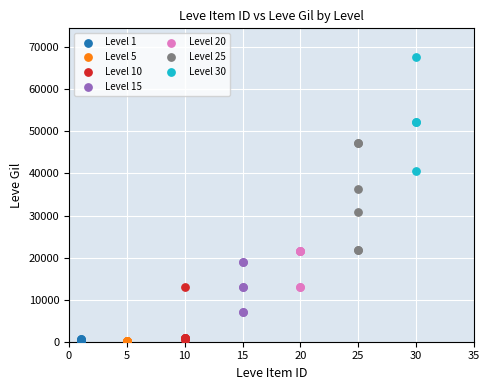

Which series reaches the maximum Y coordinate?

Level 30